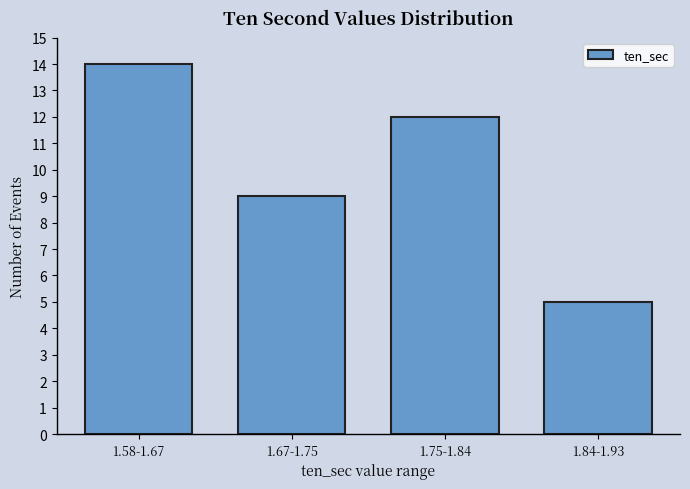

Reading right to left, transcribe all the data shown in this chart.

1.84-1.93=5	1.75-1.84=12	1.67-1.75=9	1.58-1.67=14